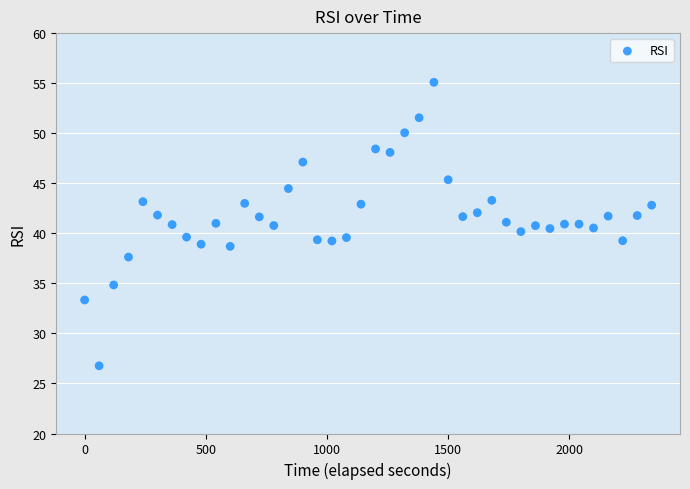

How many points are shown in the scatter plot?

40